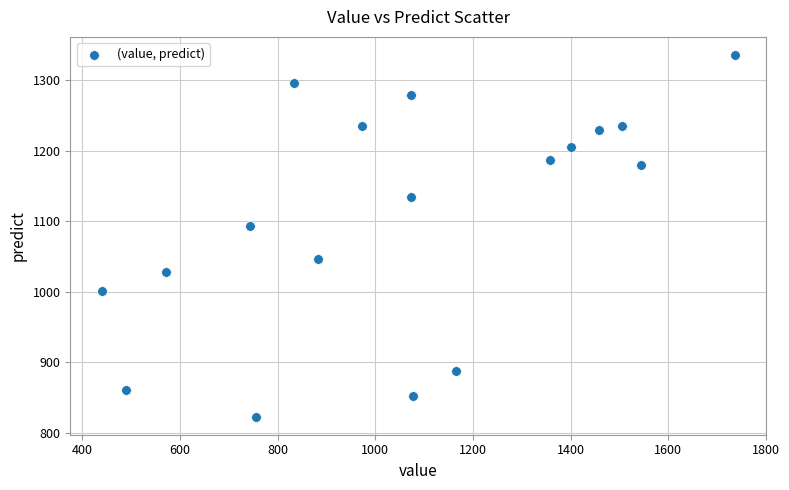

What is the range of X values (max minus min)?

1295.9